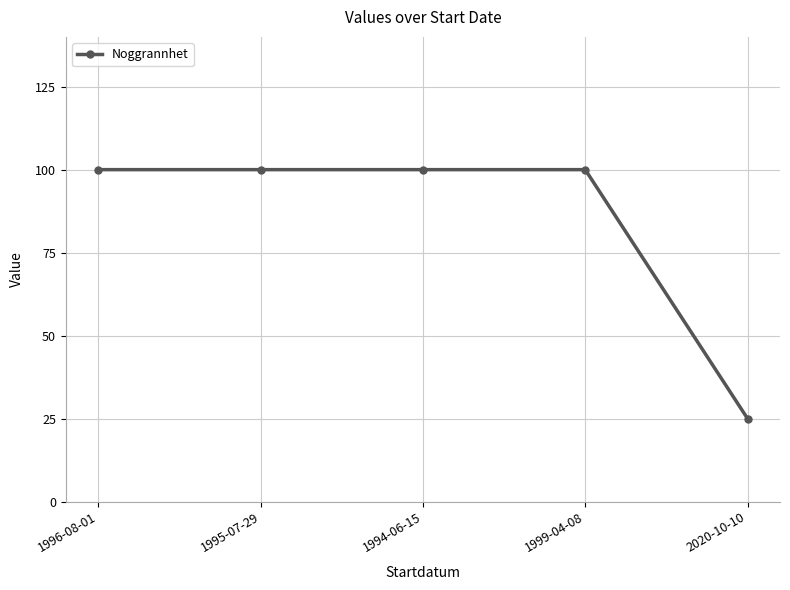

True or false: there are more than 2 points higher than both neighbors.

False